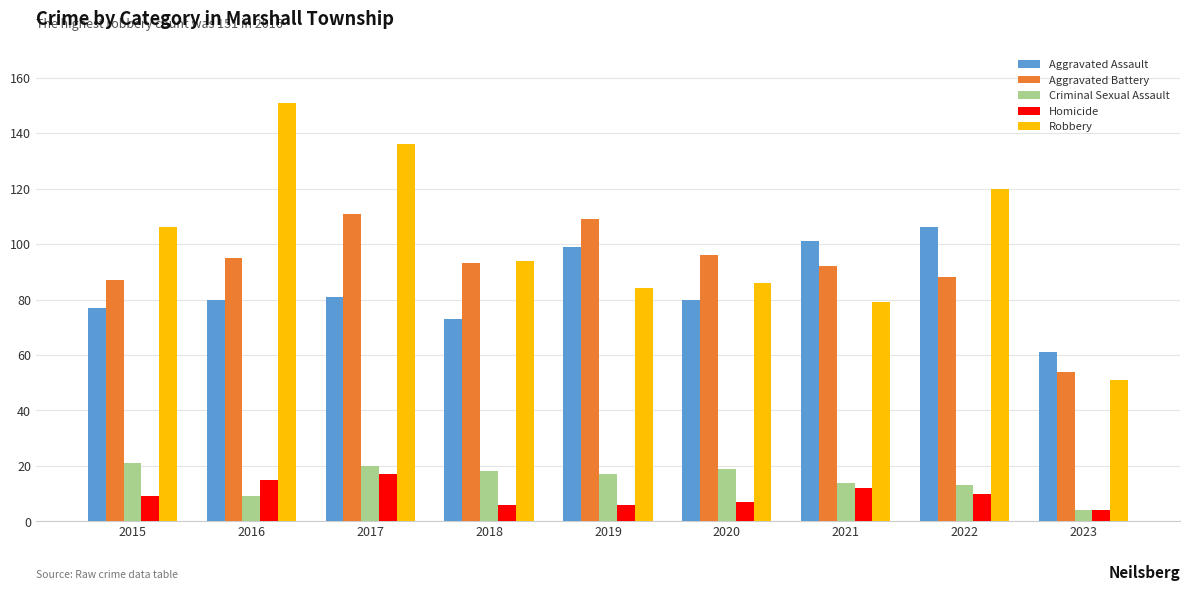

What is the difference between the highest and lowest values at 2018?

88